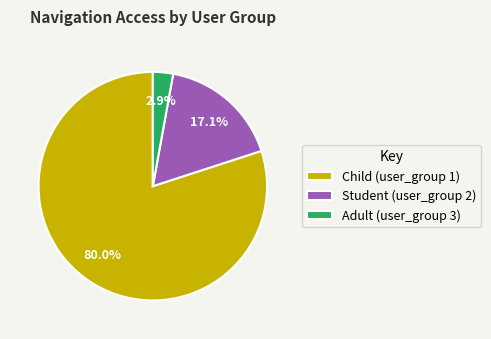

Between Student (user_group 2) and Adult (user_group 3), which is larger?

Student (user_group 2)